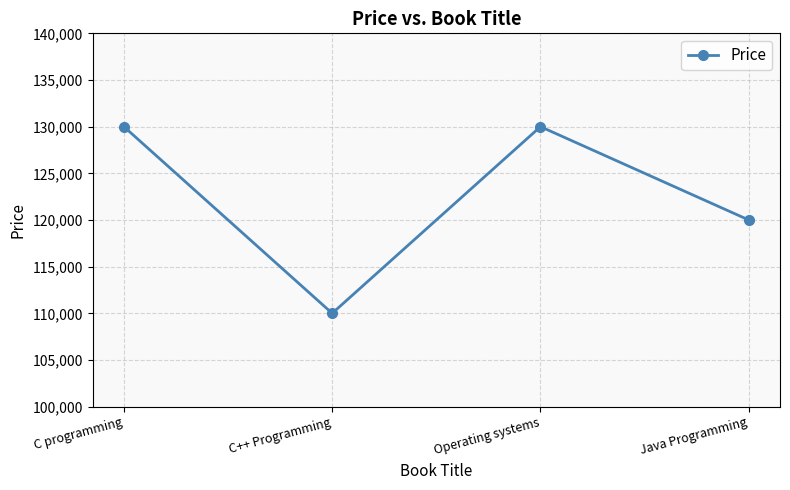

Which has a higher value, Java Programming or C++ Programming?

Java Programming